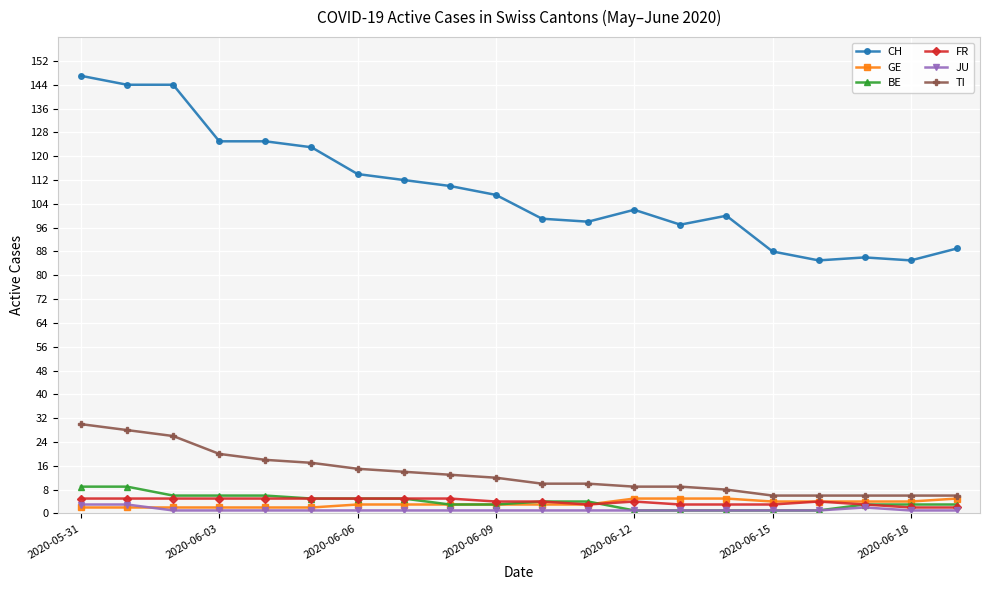

At how many categories does at least one series exceed 32?

20